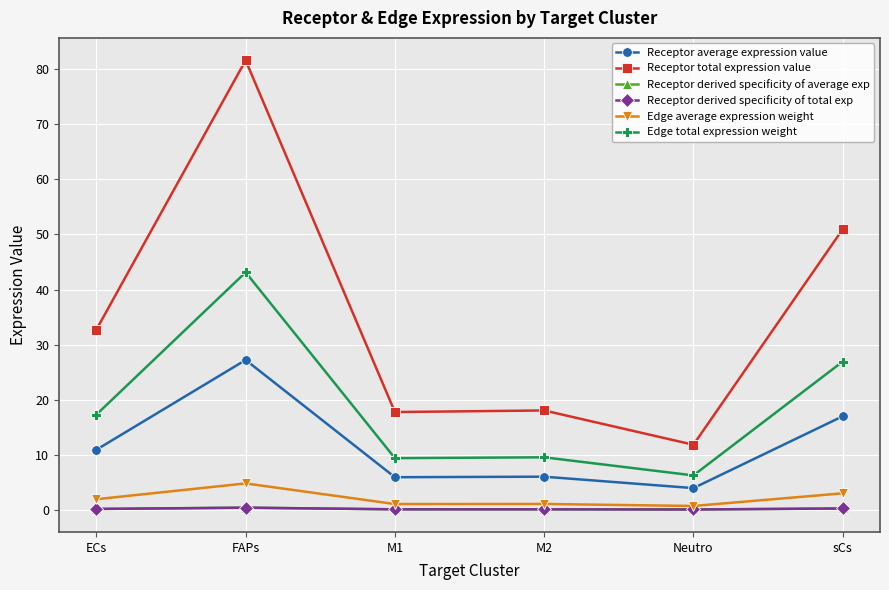

What is the sum of all Edge total expression weight values?

112.5